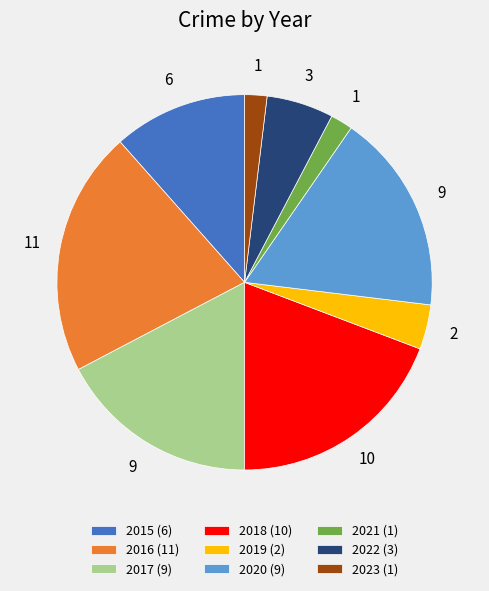

Is the sum of 2020 (9) and 2018 (10) greater than half?

No